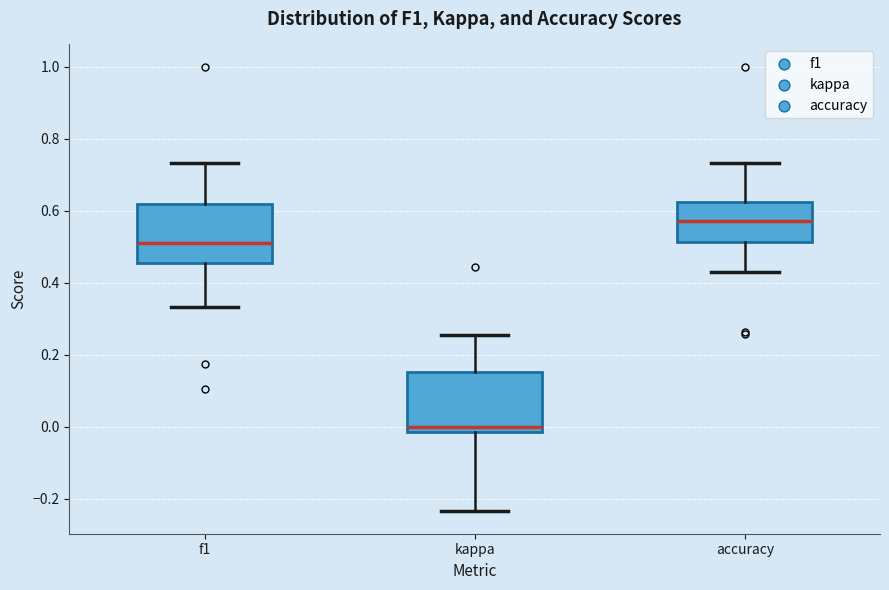

Where is the lower edge of the box for f1 on the y-axis? The values are not printed on the chart, so give them approximately, as read against the axis.

0.46